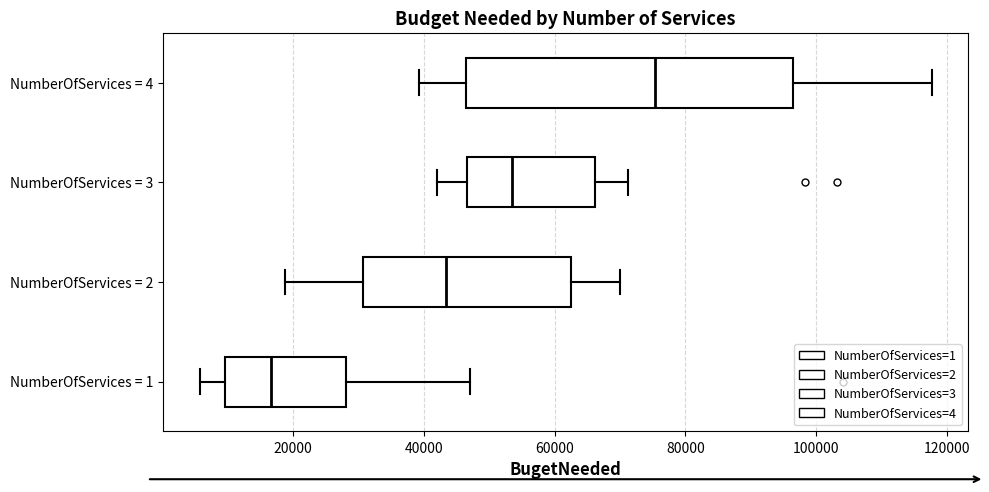

Which box is the widest, from its left edge to its right edge?

NumberOfServices = 4